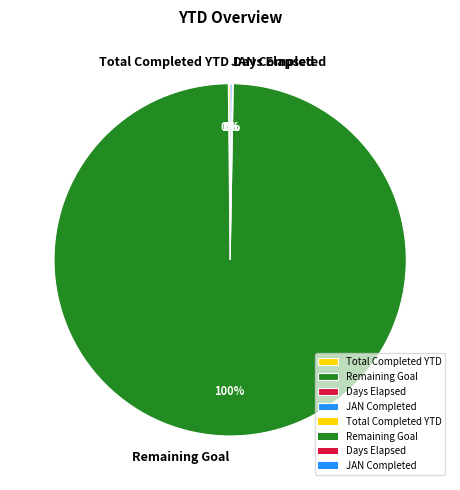

Is there any slice that represents more than half of the pie?

Yes